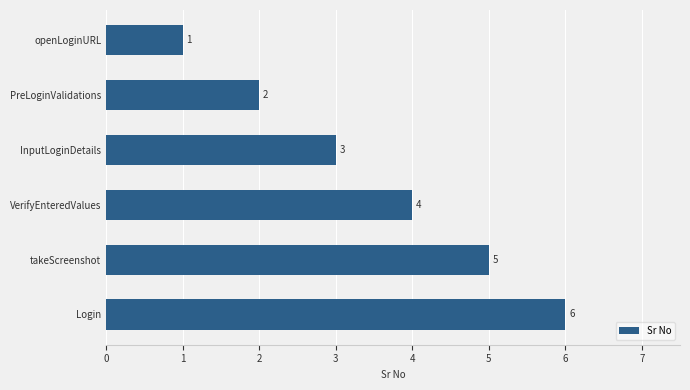

Count the values in the range 2 to 5.

4